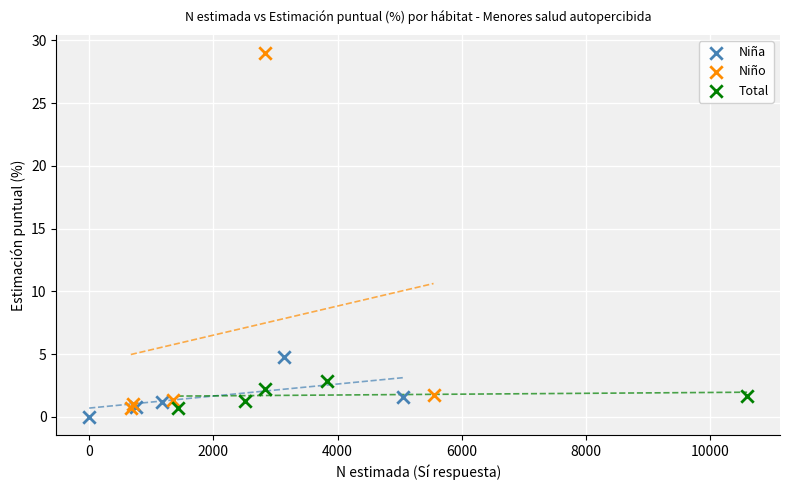

Which series has the largest Y range (max minus min)?

Niño